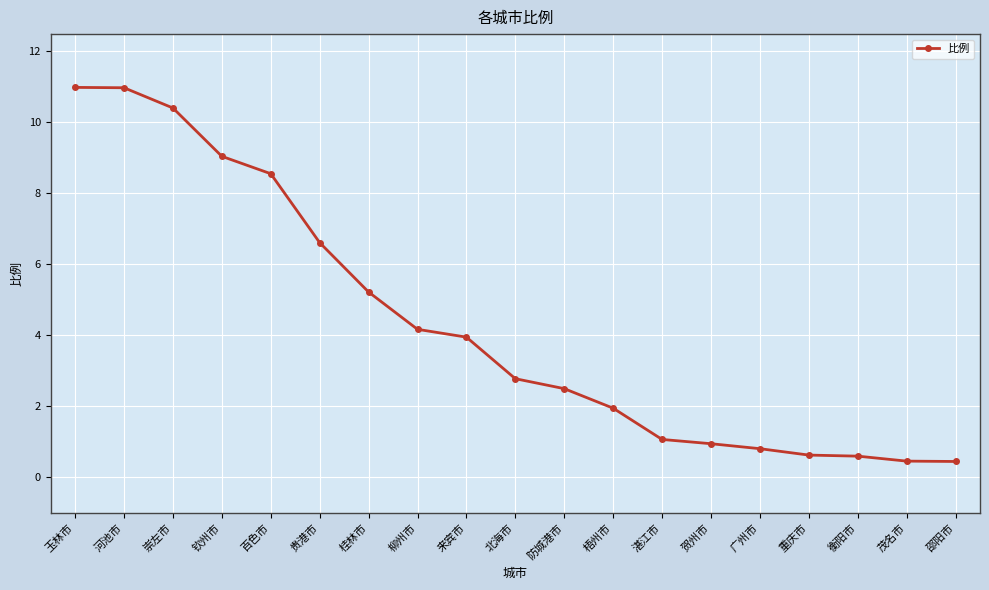

Approximately how many times larger is the value at 桂林市 compared to 玉林市?

0.5